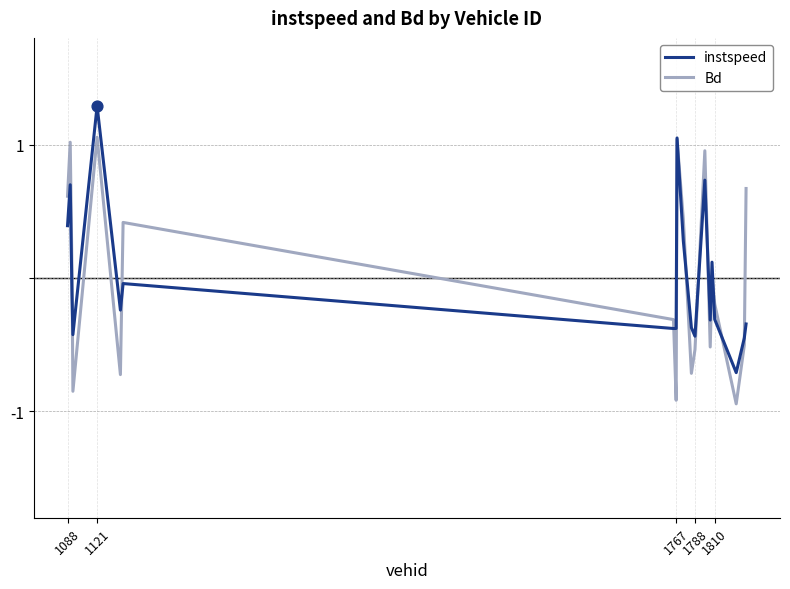

What is the maximum value shown in the chart?

1.3